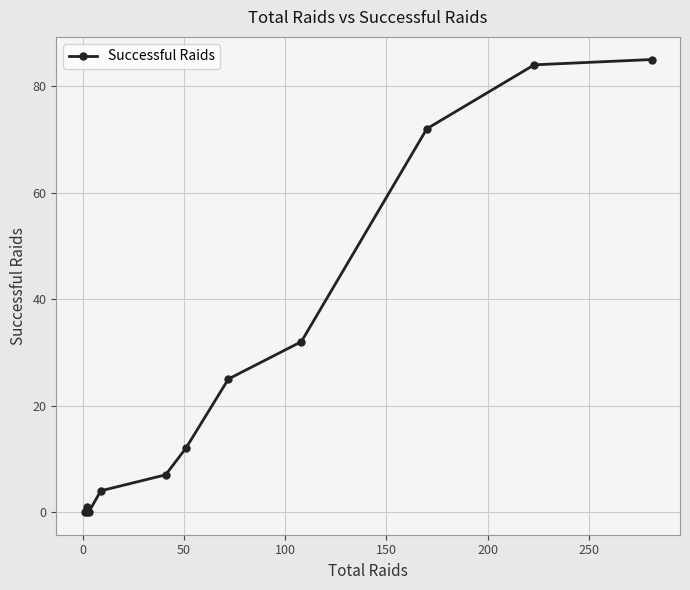

How many interior local valleys (lower than both neighbors) does the data have?

1